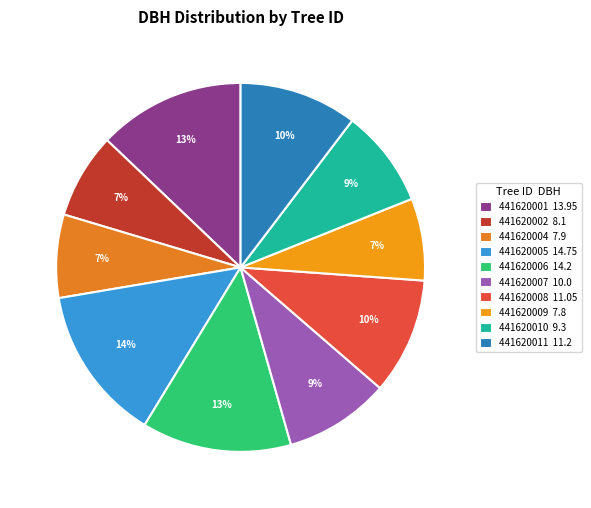

Which category has the smallest portion of the pie?

441620009